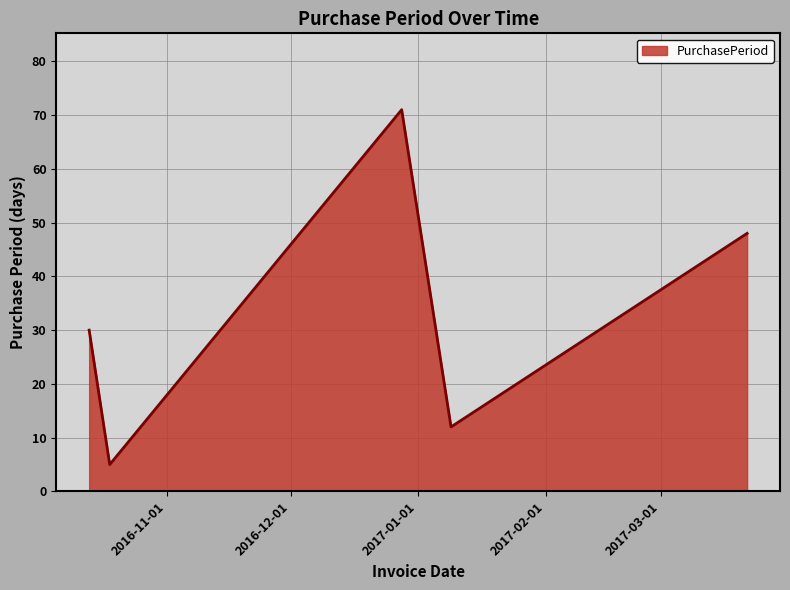

What is the difference between the maximum and minimum values?

66